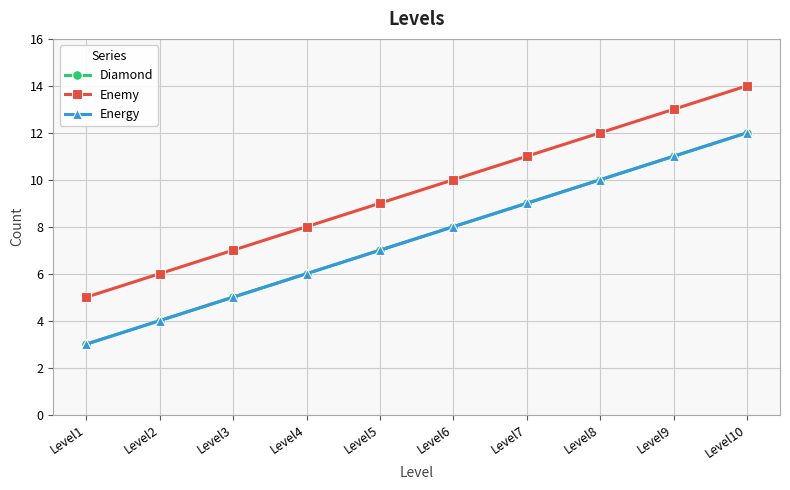

Is the value of Enemy at Level8 greater than the value of Energy at Level5?

Yes